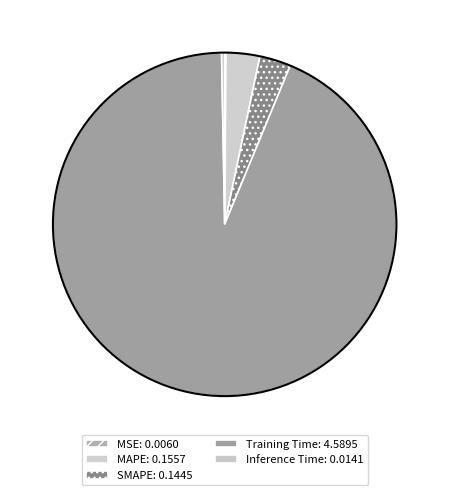

Does any single category account for the majority?

Yes